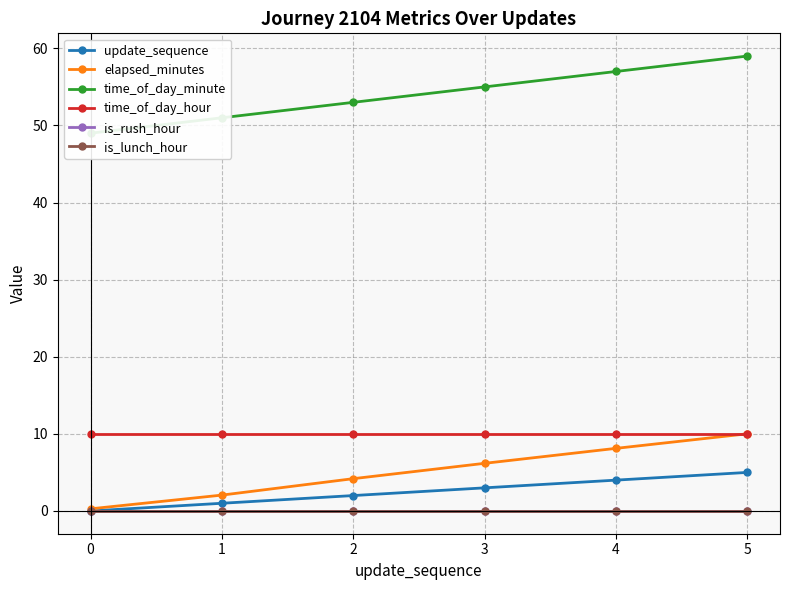

What is the total value across all series at 0?

59.3